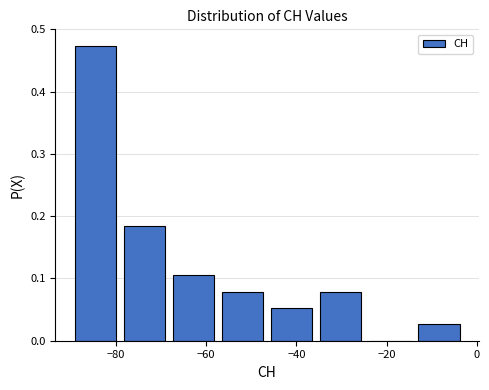

What is the height of the bar covering -14 to -2 on the x-axis? Neither the bar edges nor the heights are printed on the chart, so give them approximately, as read against the axes.

0.03